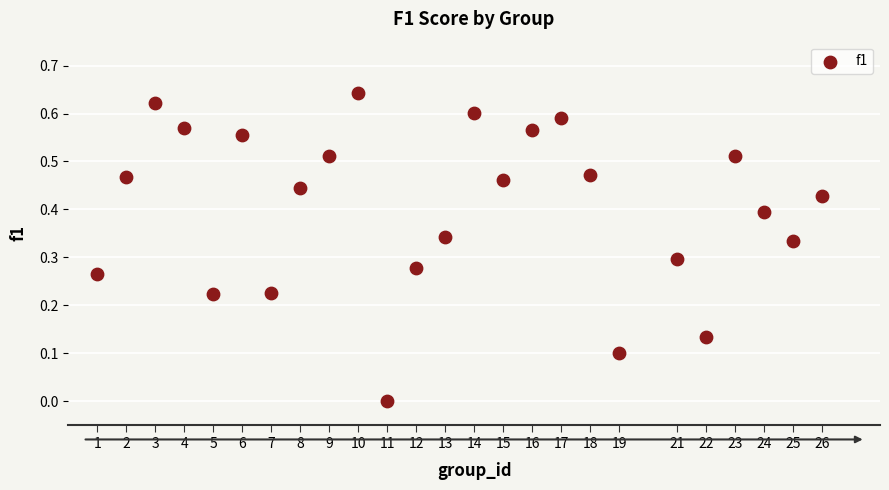

What is the range of X values (max minus min)?

25.0